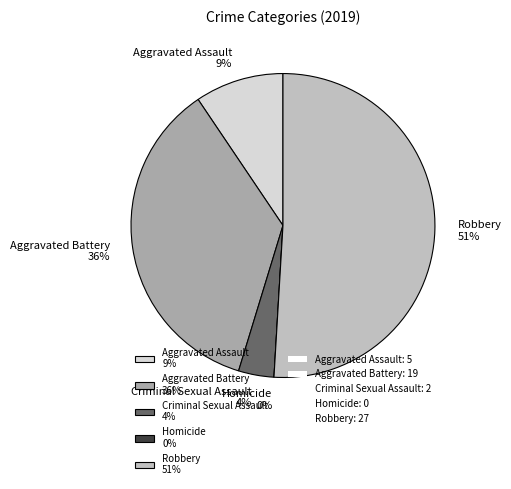

To the nearest percent, what is the difference between the Criminal Sexual Assault and Aggravated Assault slice percentages?

6%